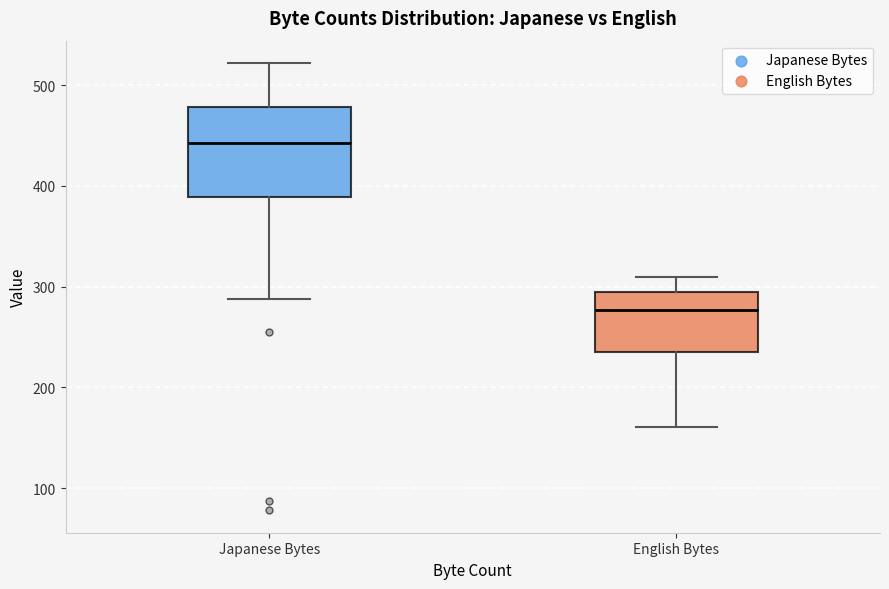

Which box's median line is the lowest?

English Bytes